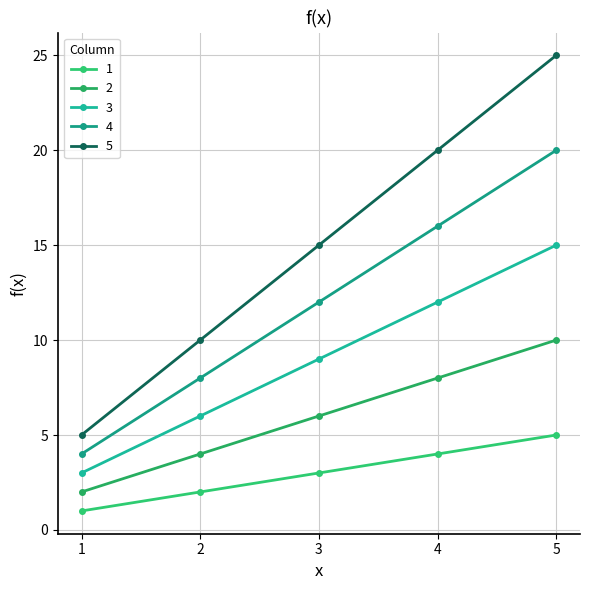

Is it true that 2 equals 2 at 1?

True